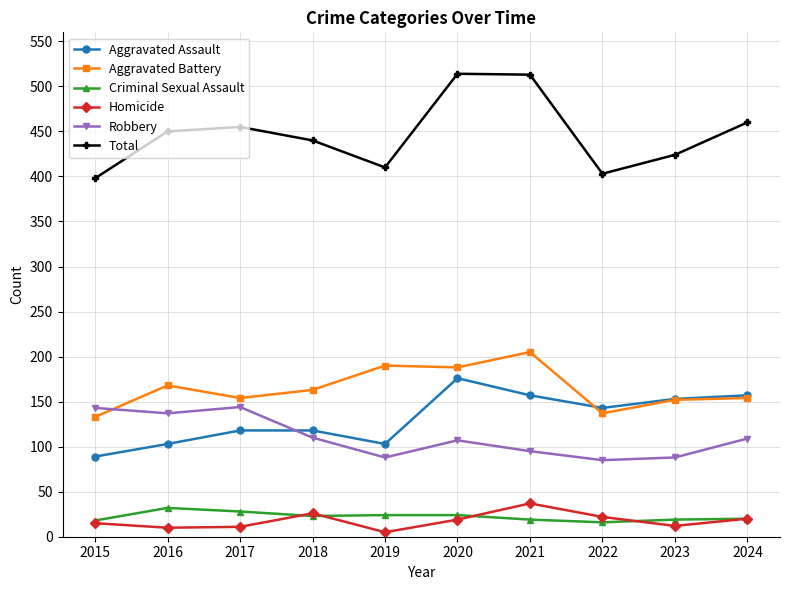

The Criminal Sexual Assault series shows 24 at 2020. True or false?

True